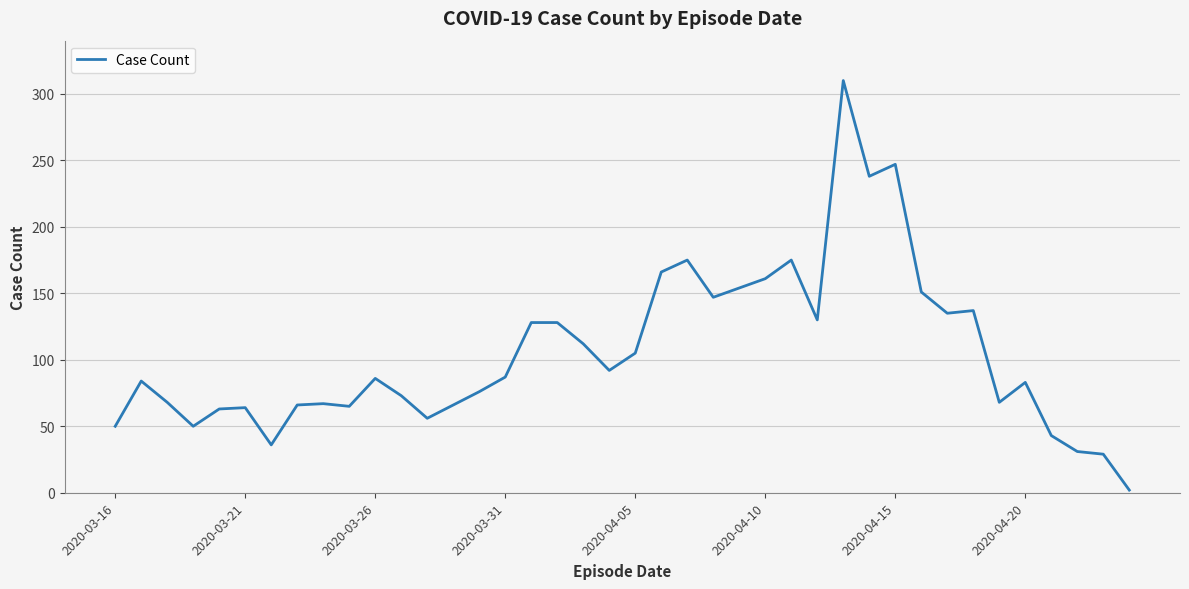

What is the difference between the maximum and minimum values?

308